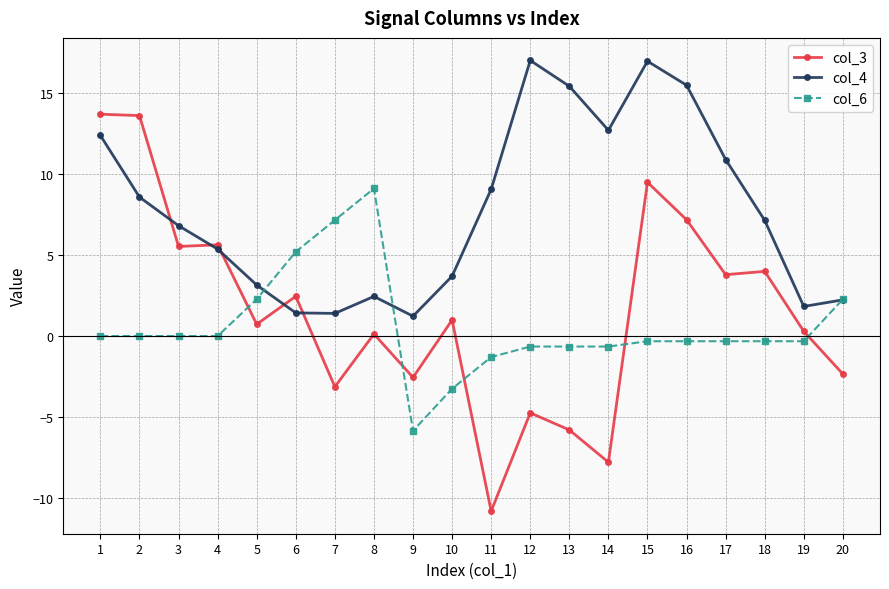

What is the maximum value for col_6?

9.1